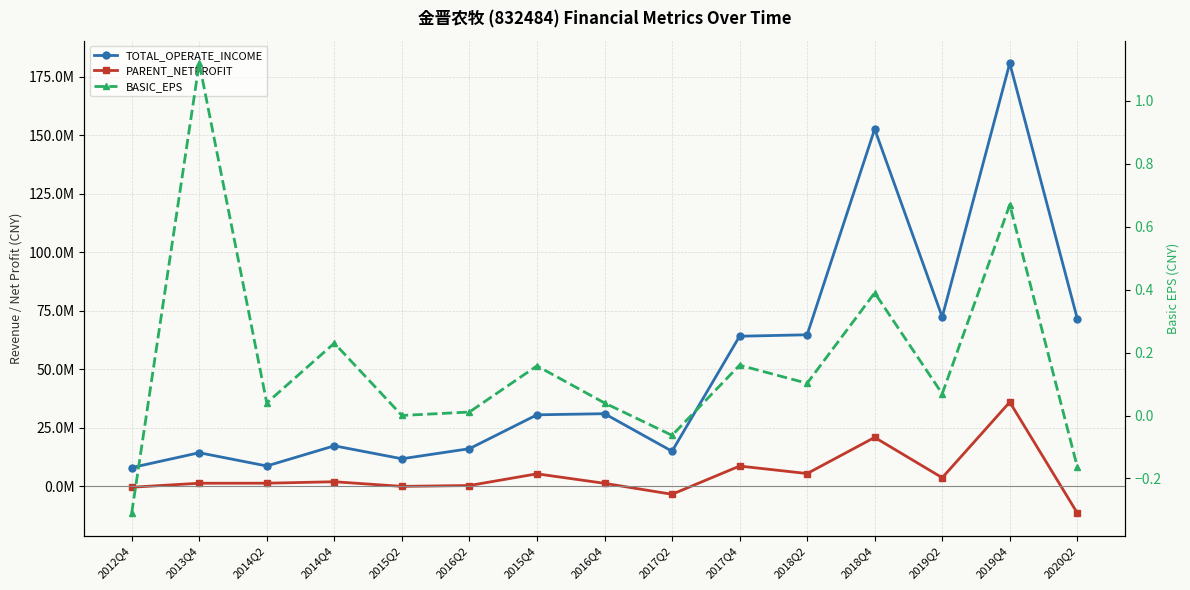

What are all the series names shown in the legend?

TOTAL_OPERATE_INCOME, PARENT_NETPROFIT, BASIC_EPS